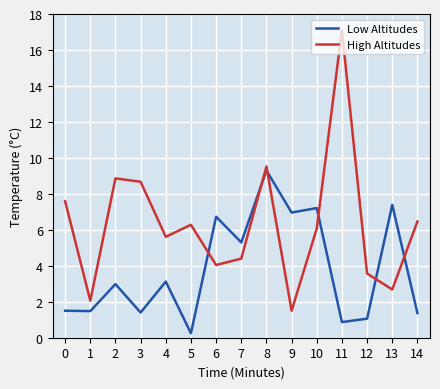

What is the difference between the second highest and second lowest values in the High Altitudes series?

7.5